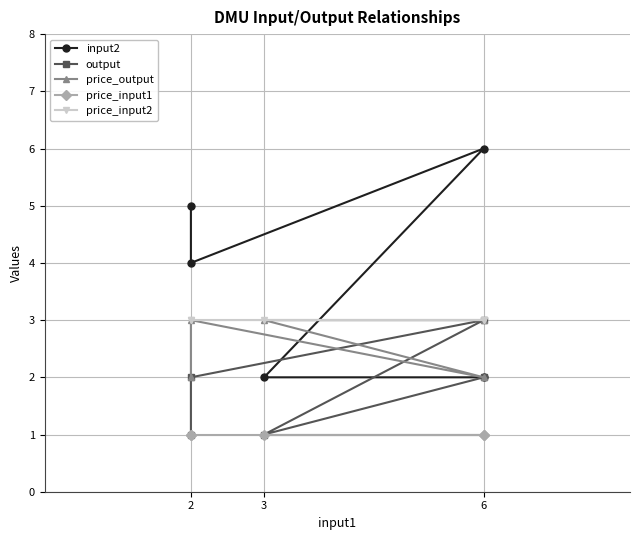

At which category does price_output reach its first local valley?

6